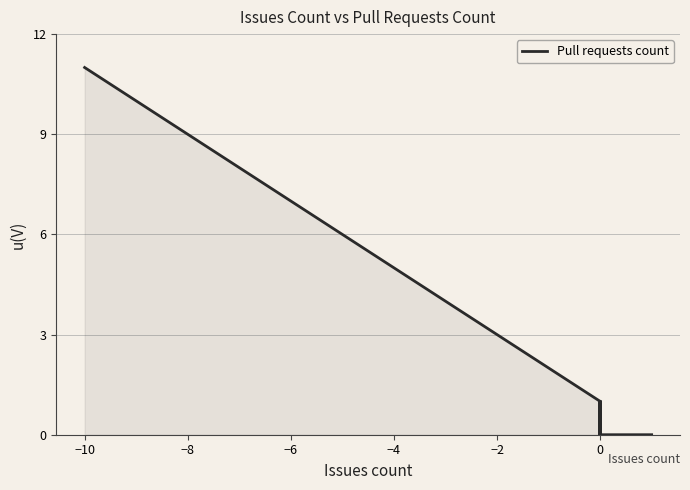

What is the label of the 38th point from the right?

−8